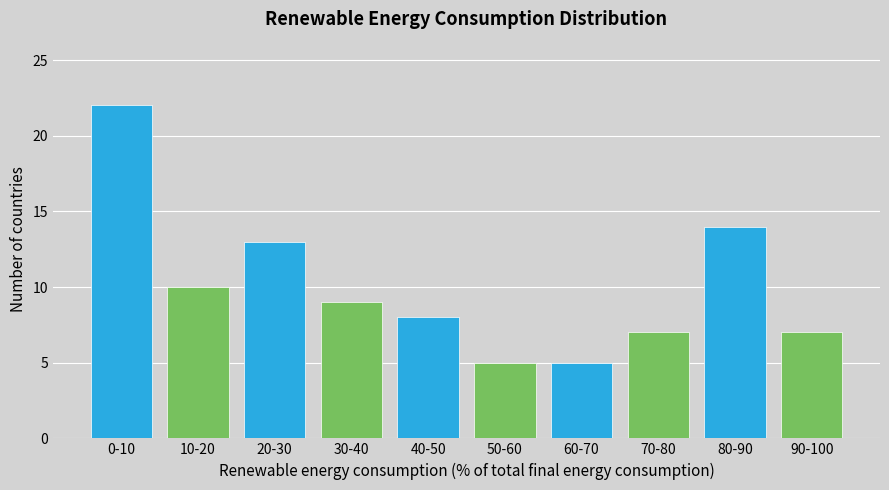

Reading right to left, what are all the values shown in this chart?

7	14	7	5	5	8	9	13	10	22